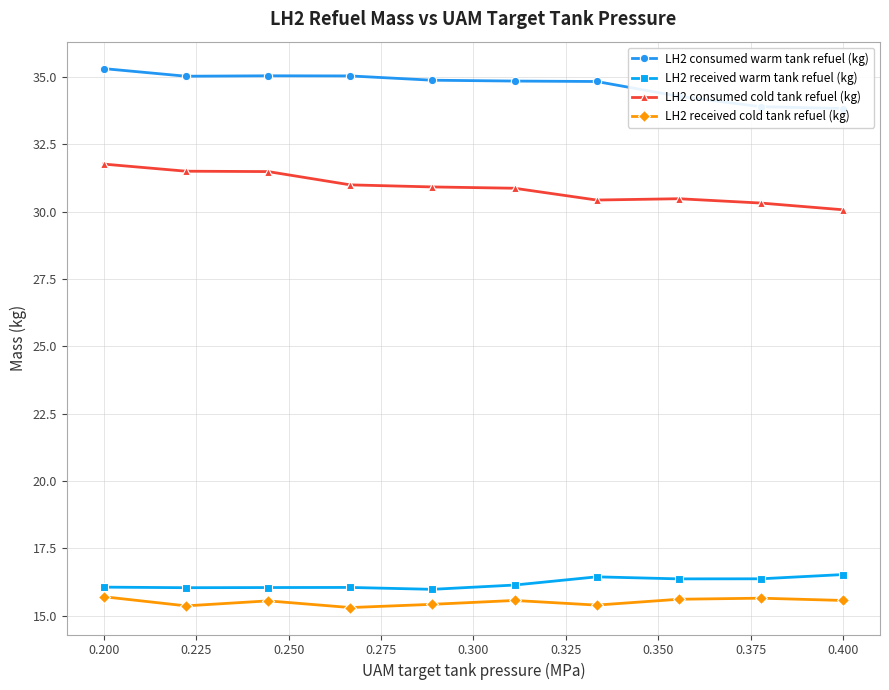

True or false: LH2 consumed cold tank refuel (kg) and LH2 received cold tank refuel (kg) cross at least once.

False